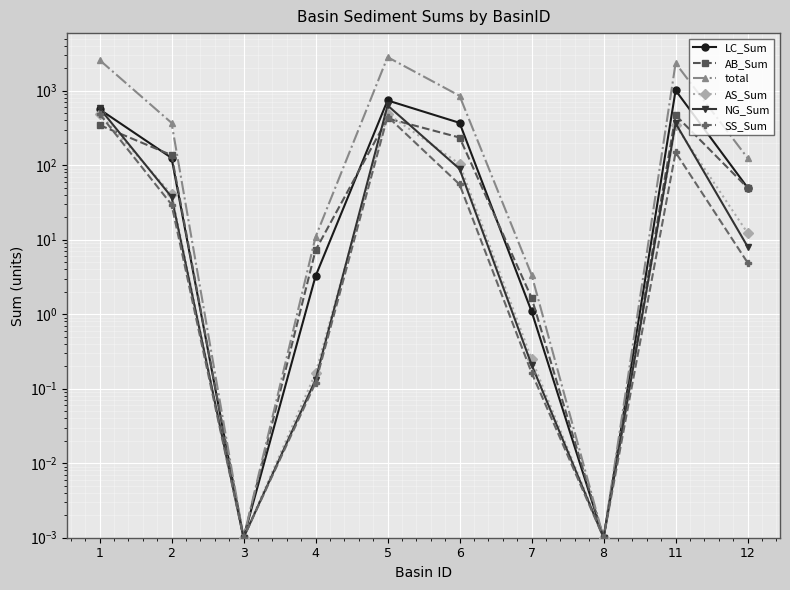

Reading right to left, what are all the values shown in this chart?

LC_Sum: 49.8	1008.5	0.0	1.1	369.5	738.5	3.2	0.0	125.1	561.0
AB_Sum: 49.6	467.7	0.0	1.7	234.7	424.2	7.2	0.0	136.3	345.0
total: 124.7	2332.6	0.0	3.4	852.2	2814.2	10.9	0.0	369.3	2577.0
AS_Sum: 12.3	341.4	0.0	0.3	103.8	486.6	0.2	0.0	40.9	493.0
NG_Sum: 8.1	364.6	0.0	0.2	89.0	632.6	0.1	0.0	37.5	582.0
SS_Sum: 4.9	148.4	0.0	0.2	55.1	449.4	0.1	0.0	29.6	487.0